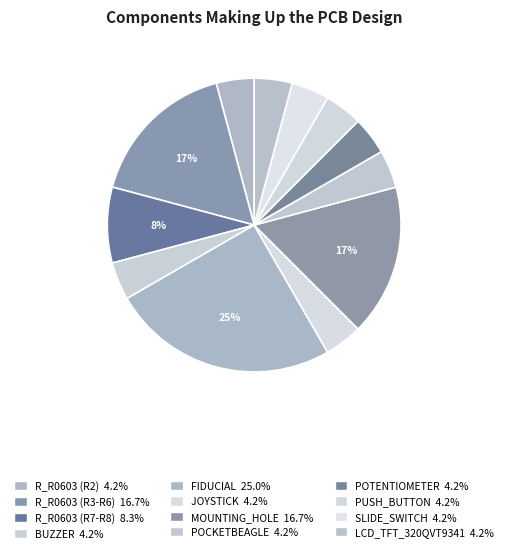

True or false: R_R0603 (R2) accounts for 14% of the total.

False